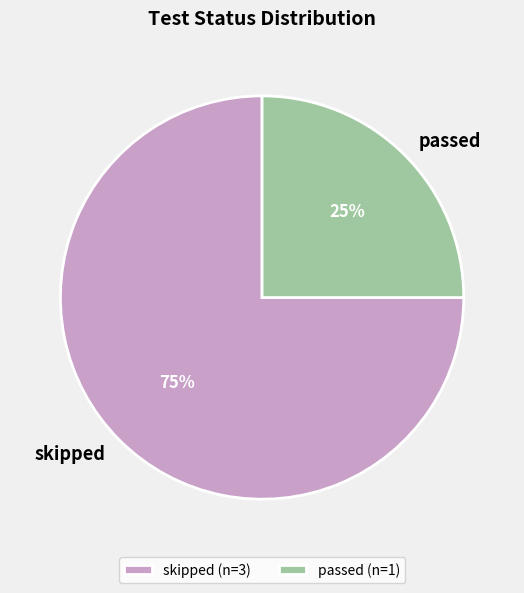

What percentage is the passed slice, to the nearest percent?

25%